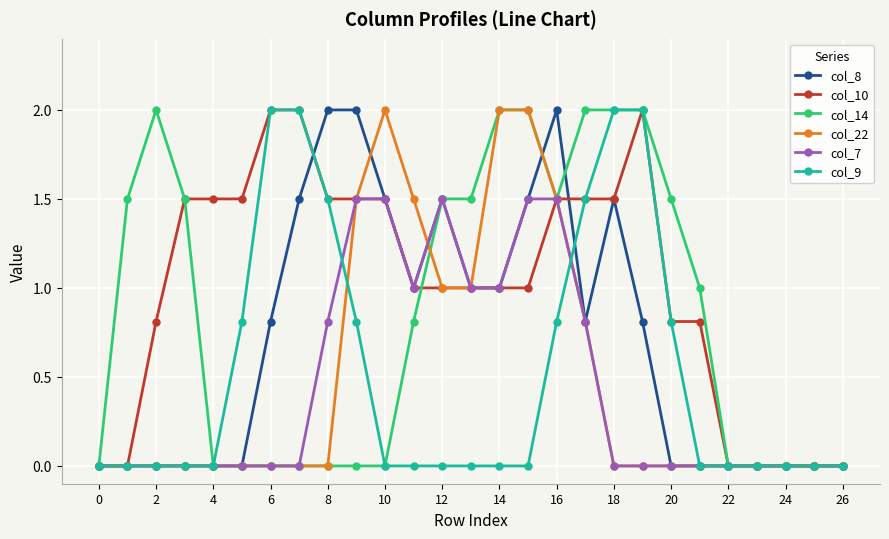

Which series has the largest total across all categories?

col_10